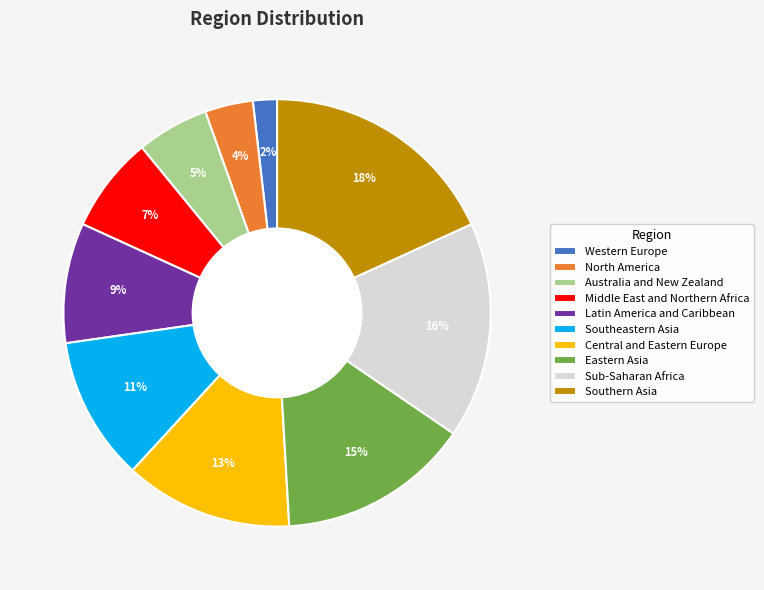

To the nearest percent, what is the difference between the largest and smallest slice percentages?

16%